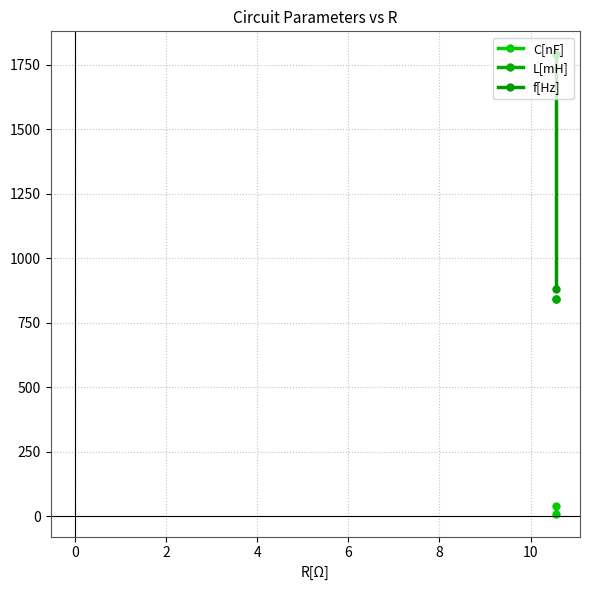

List the series in order of their overall mean, highest first.

f[Hz], L[mH], C[nF]